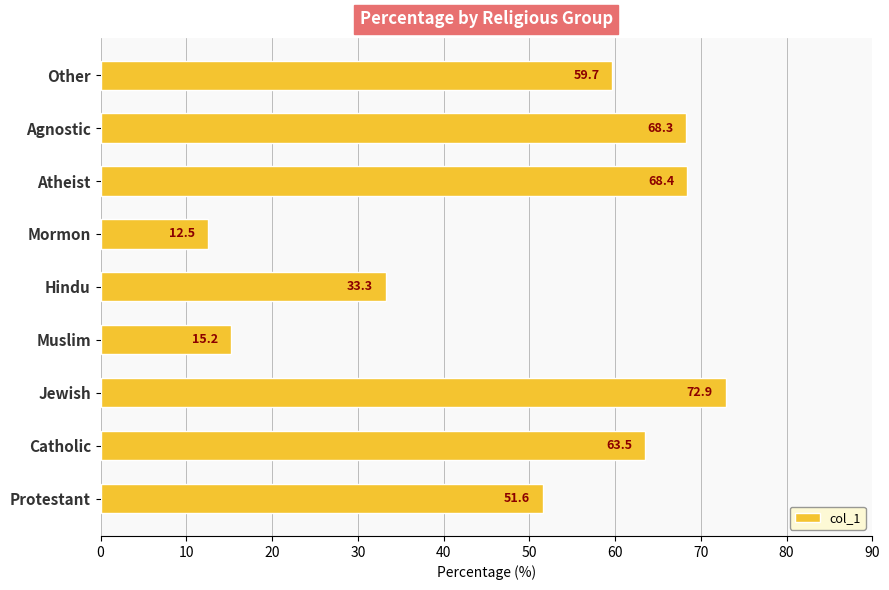

List the labels in order of value, smallest first.

Mormon, Muslim, Hindu, Protestant, Other, Catholic, Agnostic, Atheist, Jewish